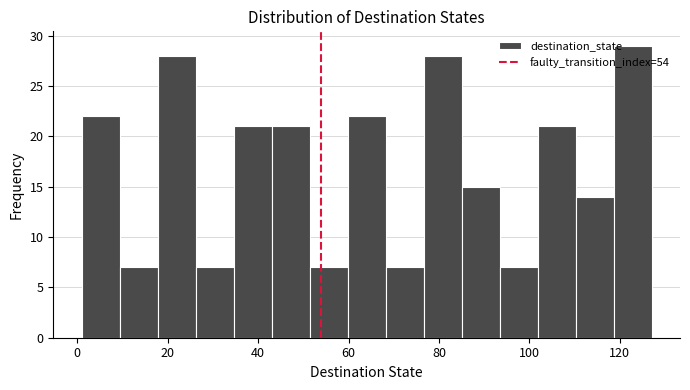

What is the height of the bar covering 93.4 to 101.8 on the x-axis? Neither the bar edges nor the heights are printed on the chart, so give them approximately, as read against the axes.

7